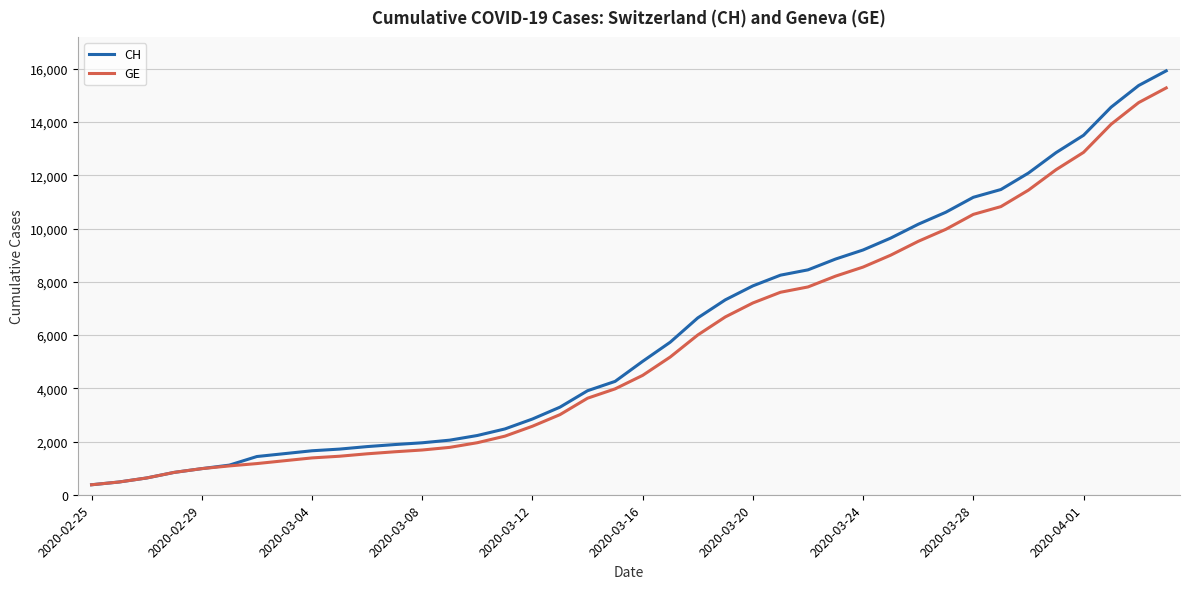

What is the smallest value displayed?

375